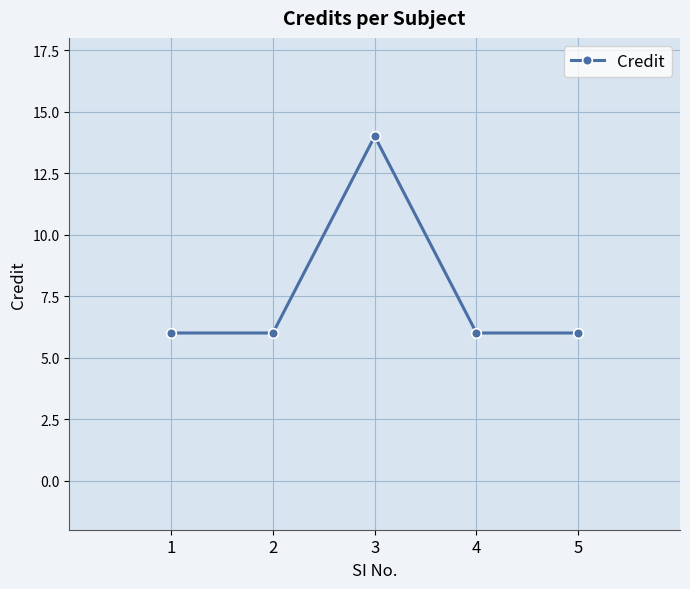

Reading left to right, transcribe all the data shown in this chart.

6	6	14	6	6